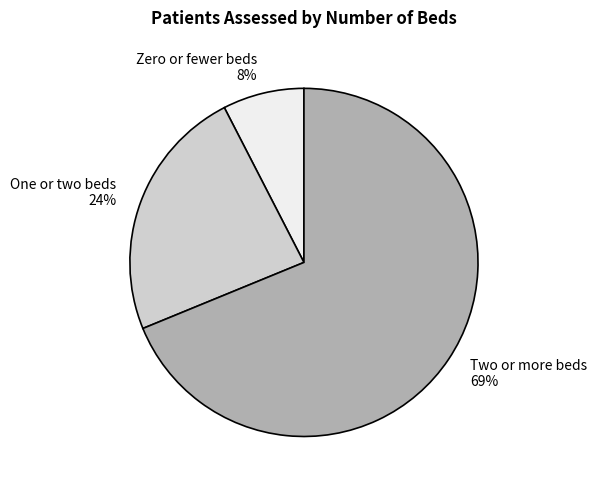

What percentage is the Zero or fewer beds slice, to the nearest percent?

8%